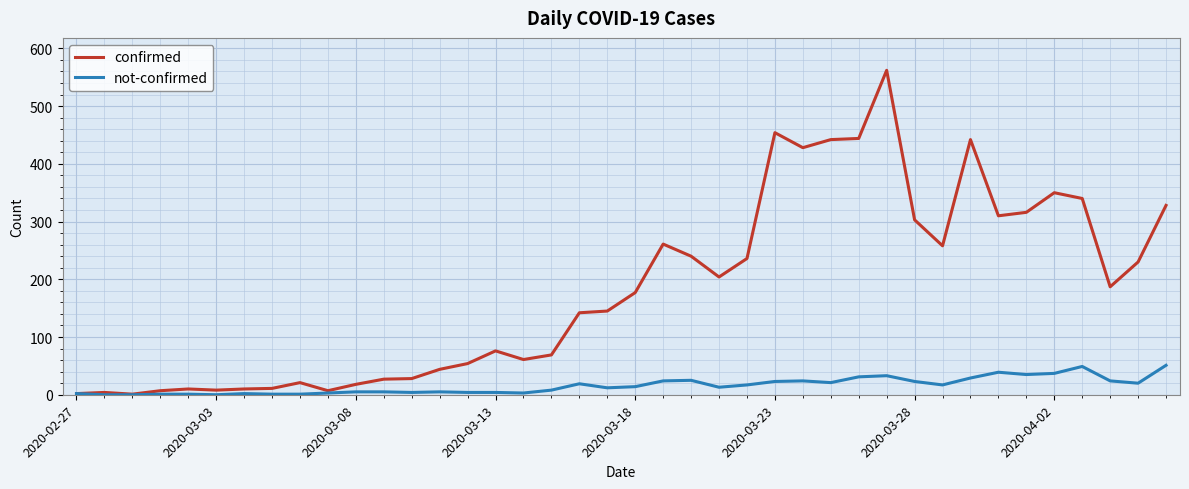

Which series has the largest range (max minus min)?

confirmed